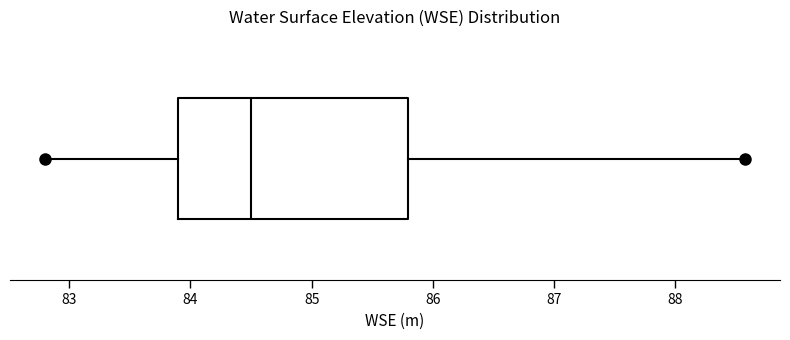

Transcribe this box plot: give where the median line is, the range the box spans, and where the two whiskers end, as read against the x-axis. The values are not printed on the chart, so give them approximately, as read against the axis.

median 84.5, box 83.9 to 85.8, whiskers 82.8 to 88.6